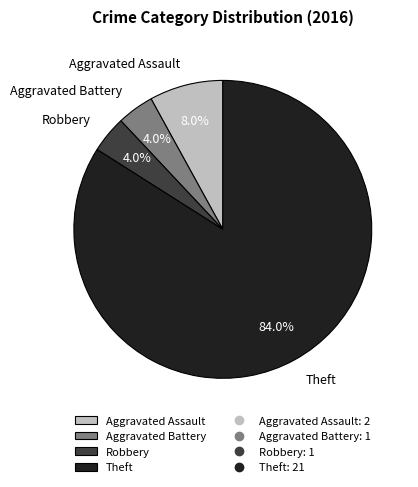

What percentage is the Theft slice, to the nearest percent?

84%